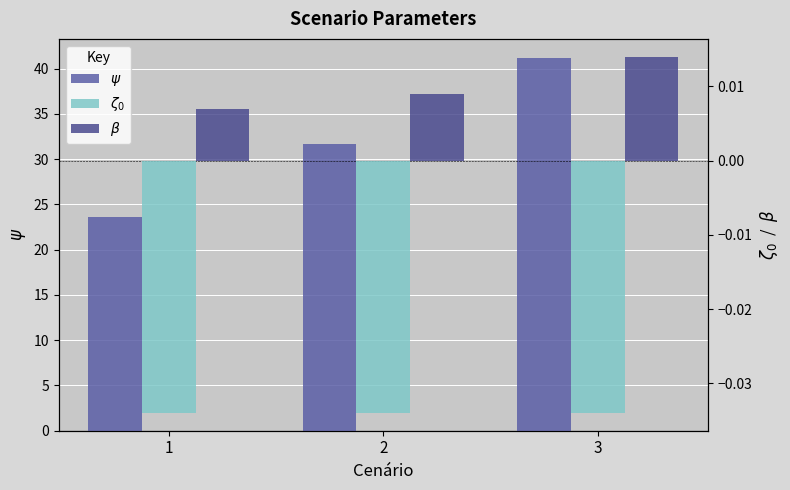

List the series in order of their peak value, lowest first.

$\zeta_0$, $\beta$, $\psi$